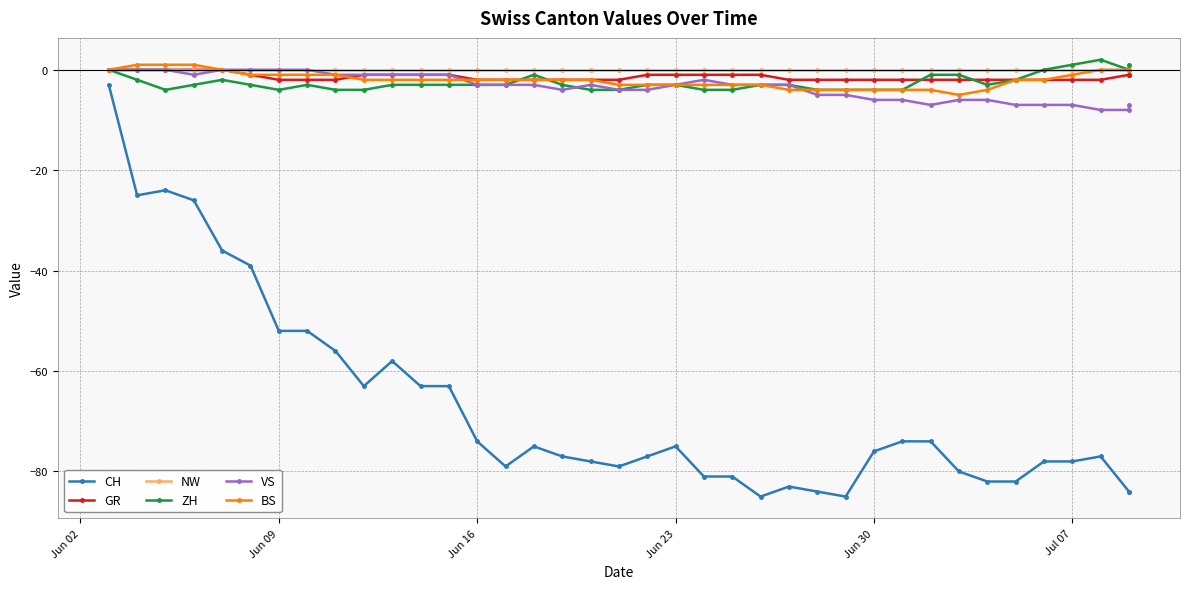

Count the ZH values in the range -4 to -2.

29